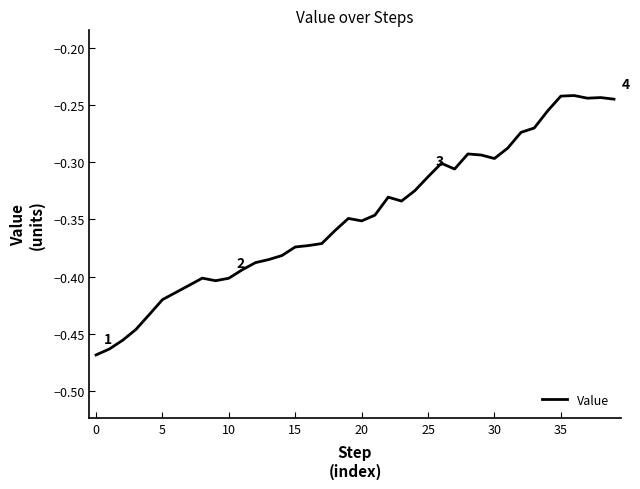

How many lines are shown in the chart?

1